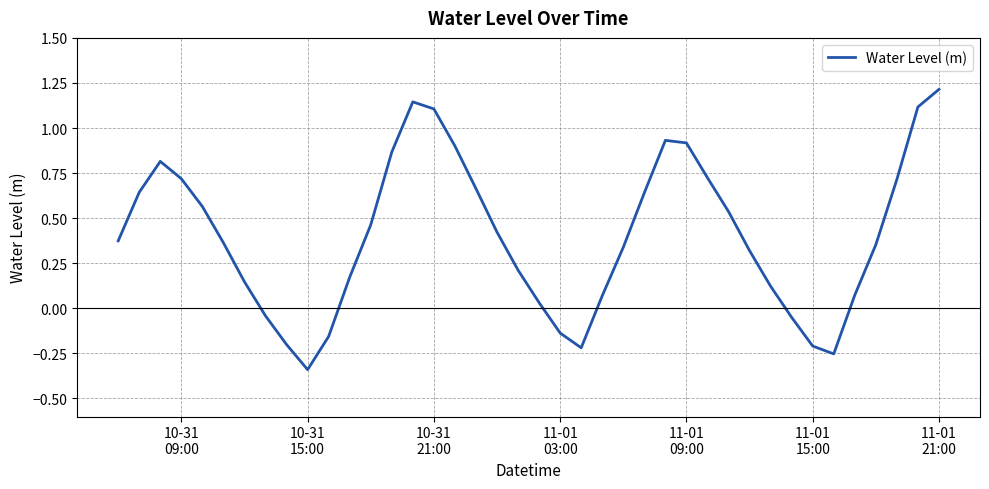

What is the difference between the maximum and minimum values?

1.6